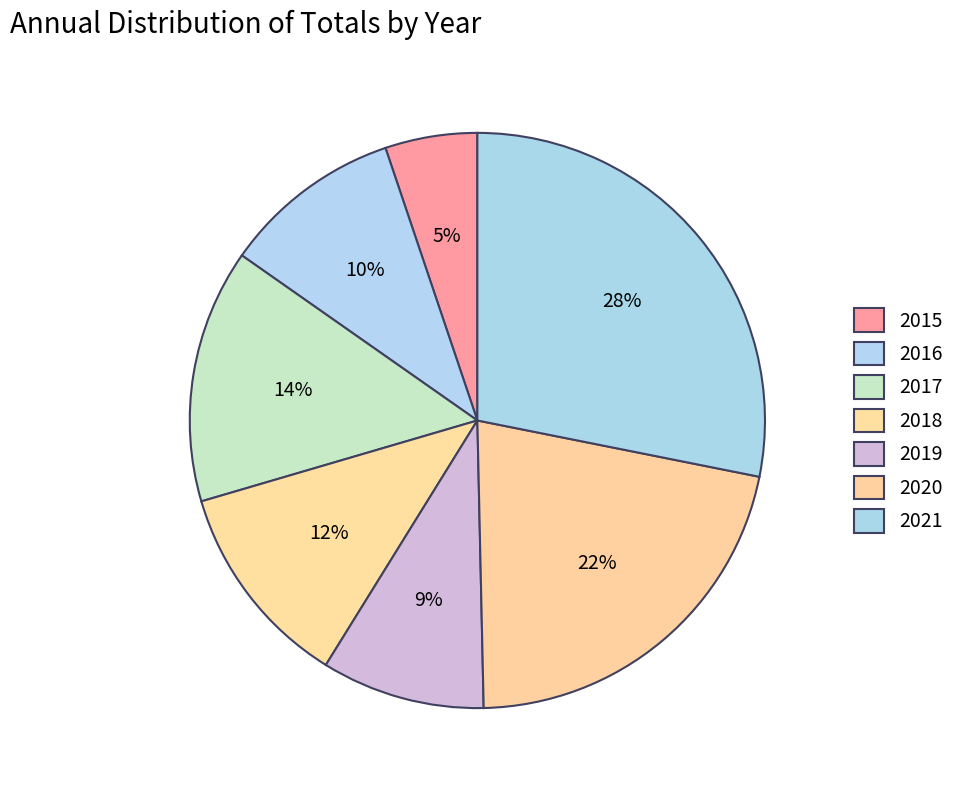

Which category has the smallest portion of the pie?

2015